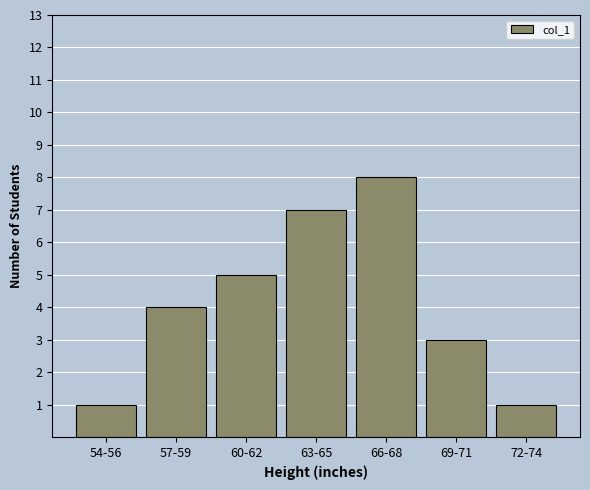

Reading left to right, extract all data points from this chart.

1	4	5	7	8	3	1